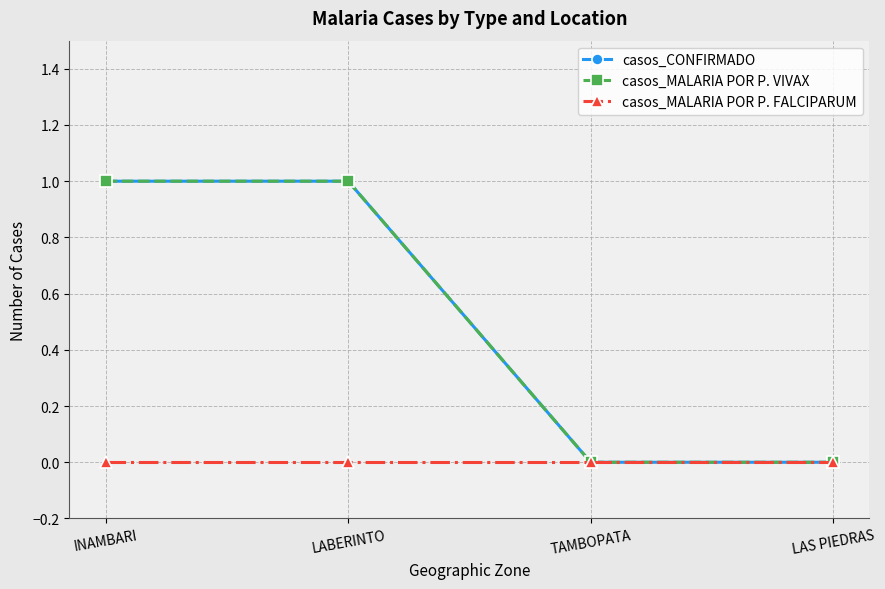

Reading left to right, what are all the values shown in this chart?

casos_CONFIRMADO: 1	1	0	0
casos_MALARIA POR P. VIVAX: 1	1	0	0
casos_MALARIA POR P. FALCIPARUM: 0	0	0	0